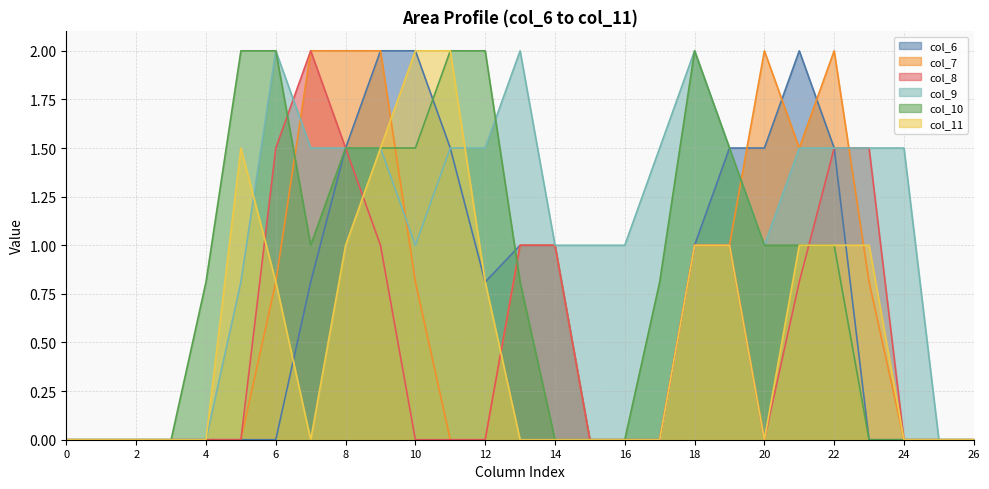

What is the total value across all series at 20?

5.5